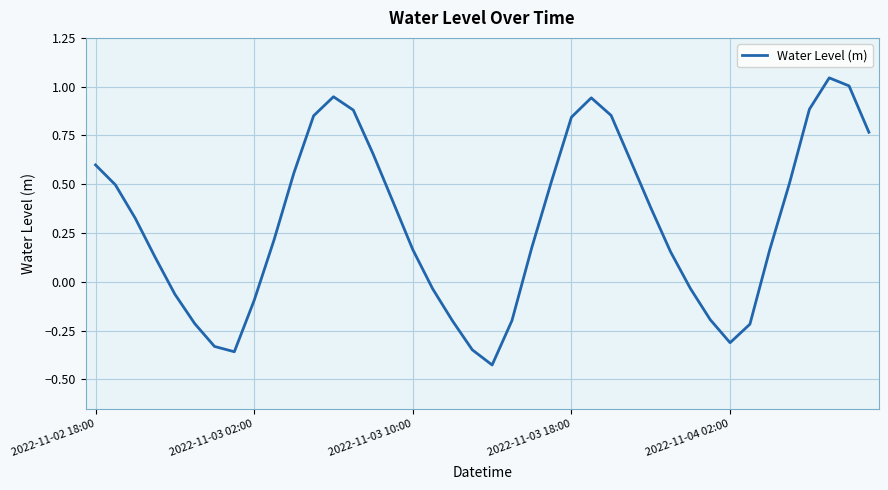

Is this an area chart (filled region under the line)?

No